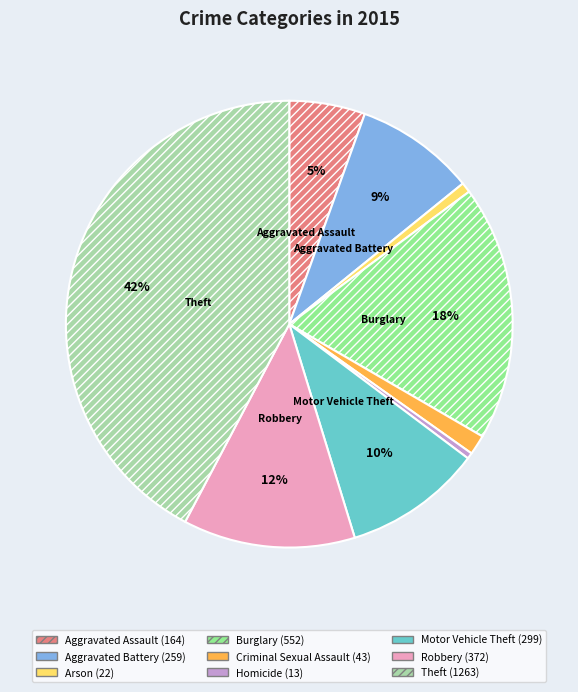

How many segments does this pie chart have?

9